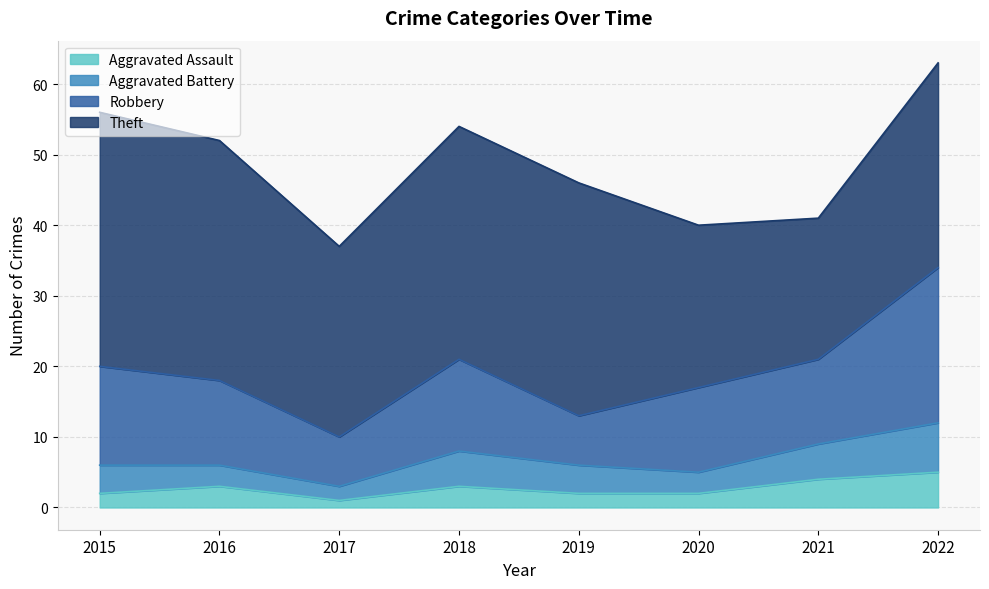

At which category does the chart reach its peak across all series?

2015